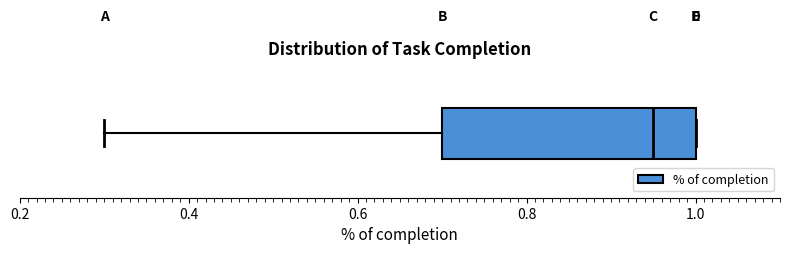

Read this box plot against the x-axis: the position of the median line, the range covered by the box, and the ends of both whiskers. The values are not printed on the chart, so give them approximately, as read against the axis.

median 0.96, box 0.70 to 1.00, whiskers 0.30 to 1.00